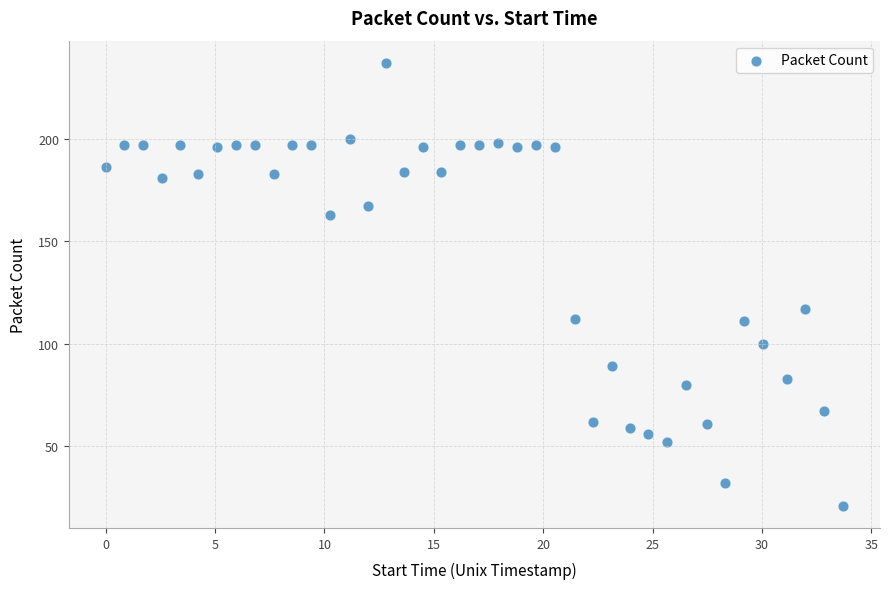

What Y value in the scatter plot is closest to 129?

117